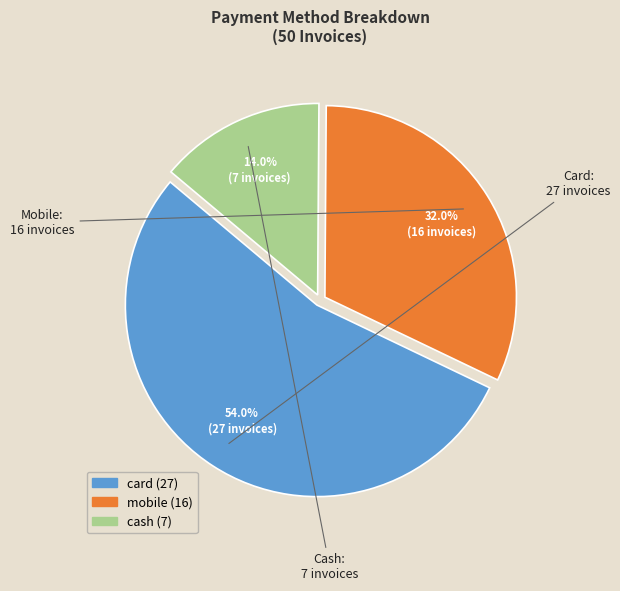

Which has a higher value, card or cash?

card